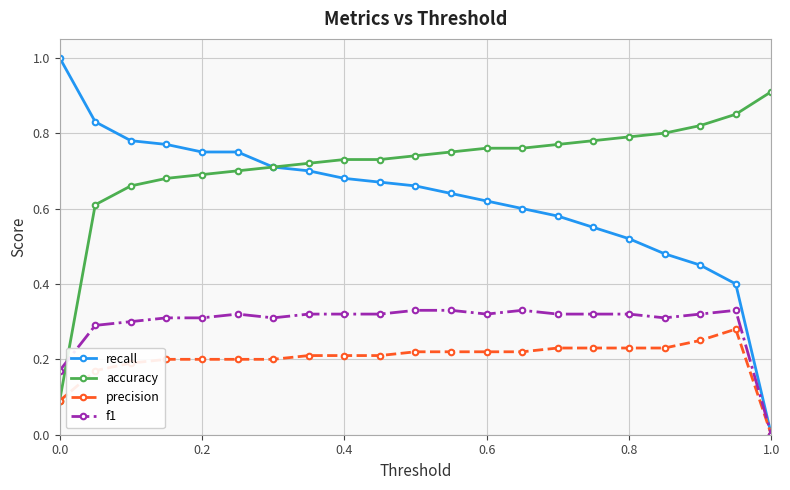

Which series has the widest spread of values?

recall